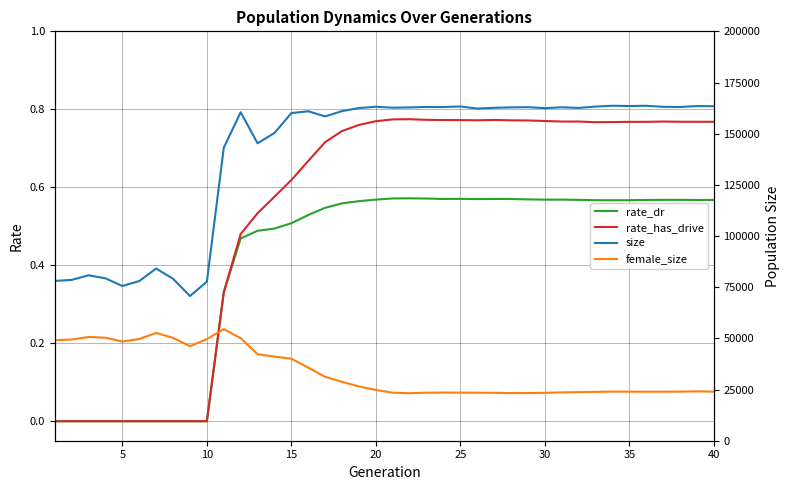

What is the spread (max minus min) of values at 10?

80825.0